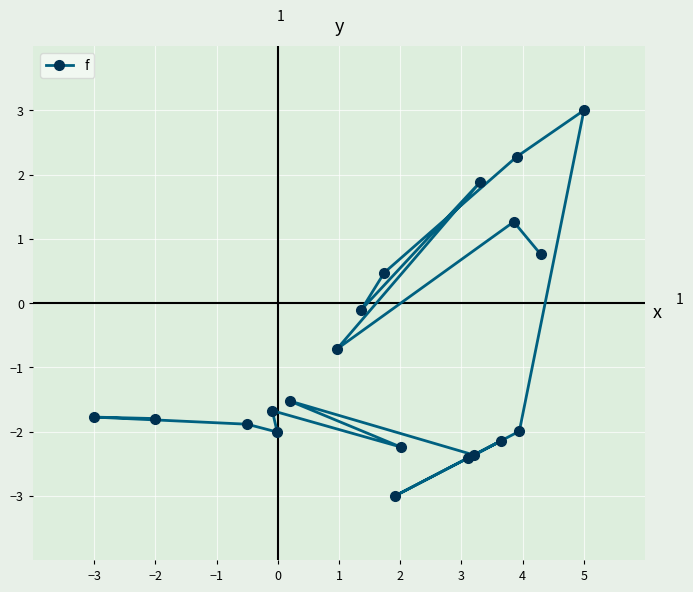

How many interior local valleys (lower than both neighbors) does the data have?

6